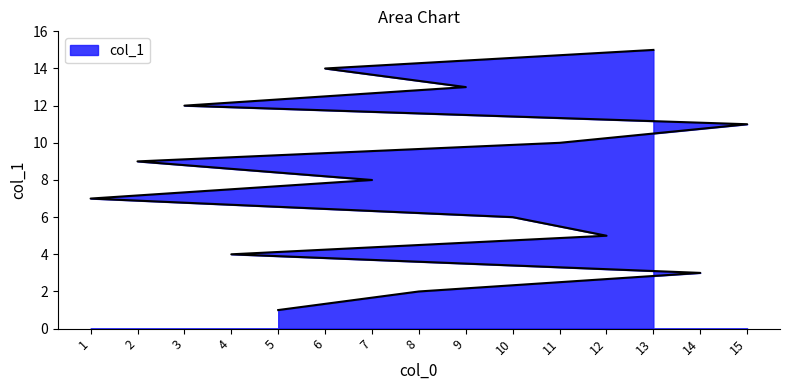

What is the sum of all values?

120